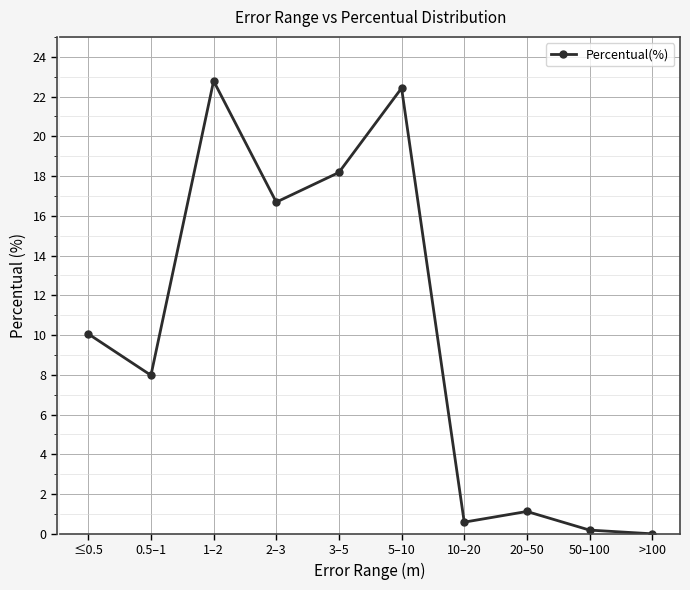

Where is the first local minimum?

0.5–1